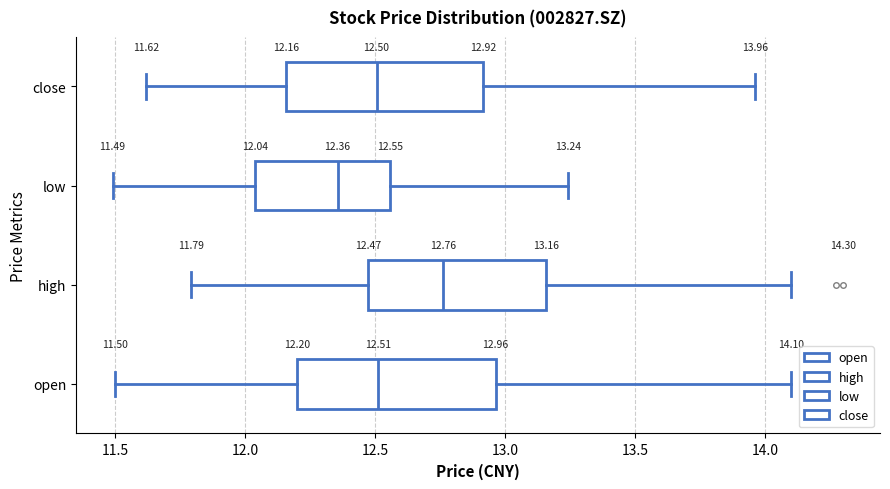

Which box's median line is the furthest to the right?

high